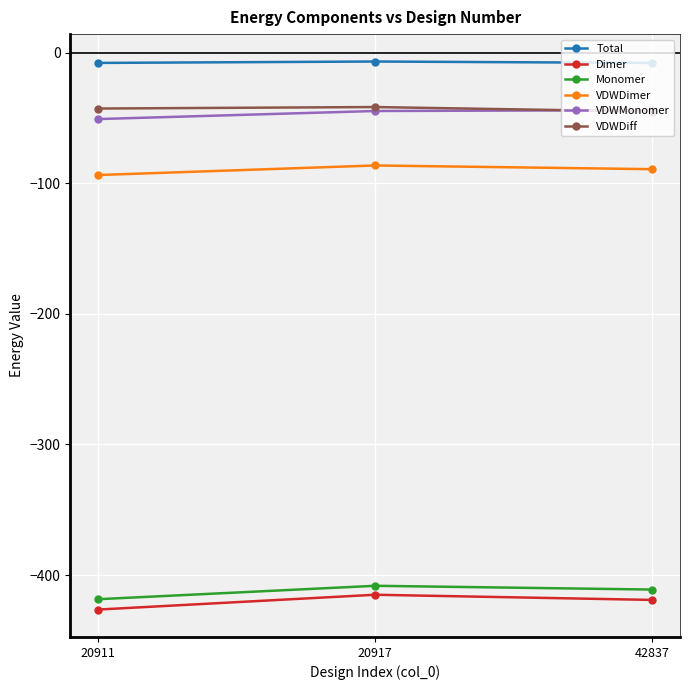

What is the sum of the VDWDimer values at 20911 and 20917?

-180.2